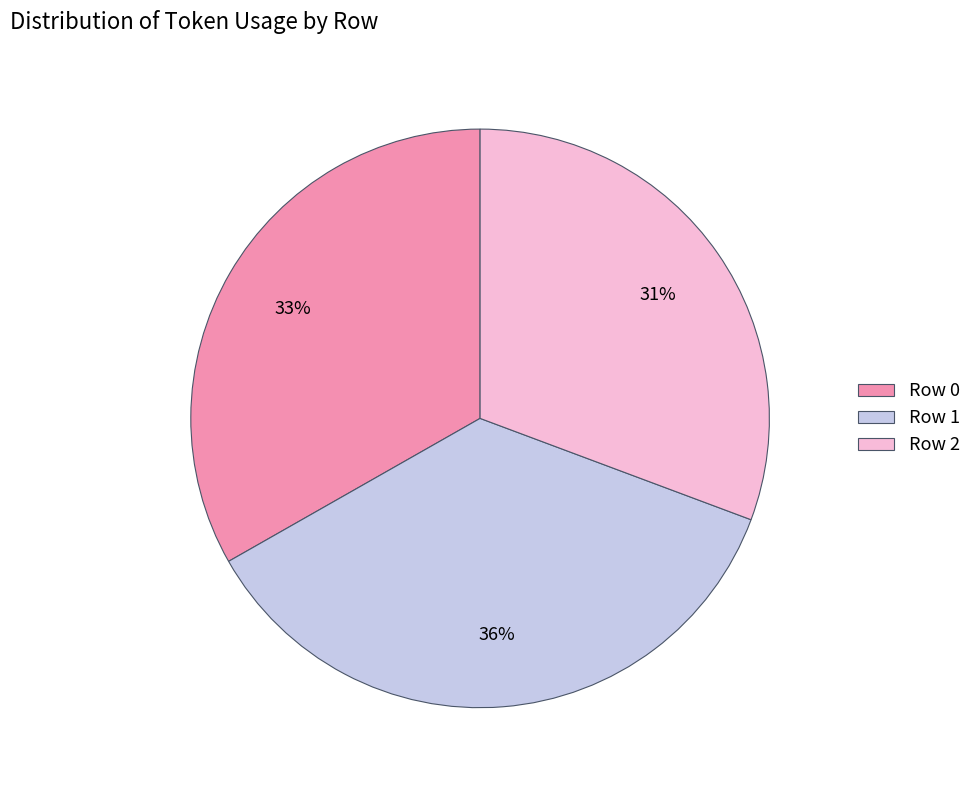

Which slice is the smallest?

Row 2